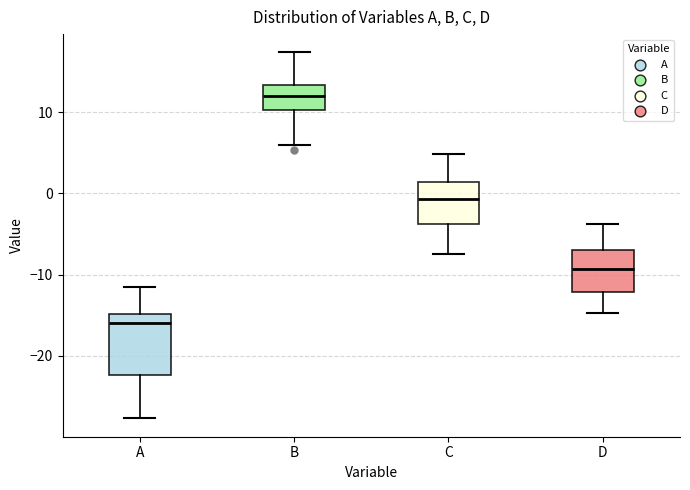

Reading left to right, transcribe this box plot: for each box, give where its median line is, the range the box spans, and where its two whiskers end, as read against the y-axis. The values are not printed on the chart, so give them approximately, as read against the axis.

A: median -16, box -22 to -15, whiskers -28 to -11
B: median 12, box 10 to 13, whiskers 6 to 17
C: median -1, box -4 to 1, whiskers -8 to 5
D: median -9, box -12 to -7, whiskers -15 to -4